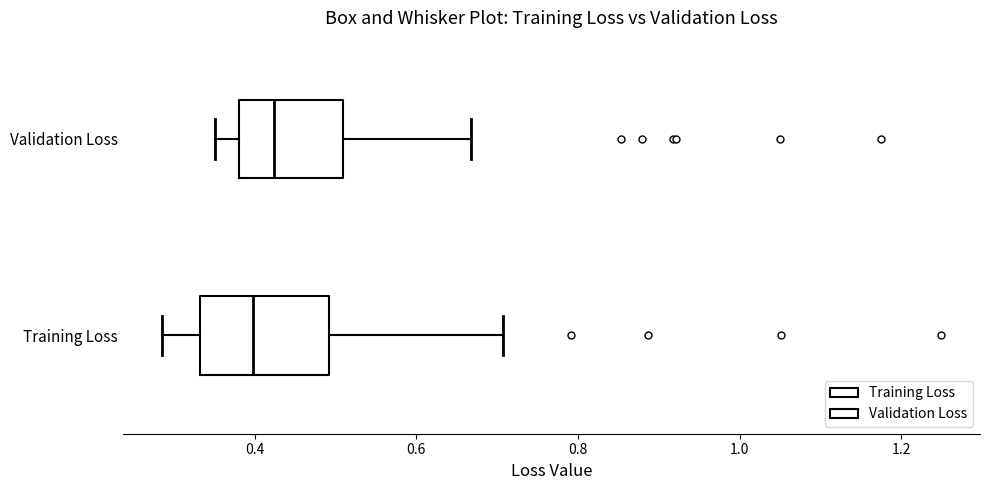

Reading bottom to top, transcribe this box plot: for each box, give where its median line is, the range the box spans, and where its two whiskers end, as read against the x-axis. The values are not printed on the chart, so give them approximately, as read against the axis.

Training Loss: median 0.40, box 0.34 to 0.50, whiskers 0.28 to 0.70
Validation Loss: median 0.42, box 0.38 to 0.50, whiskers 0.36 to 0.66